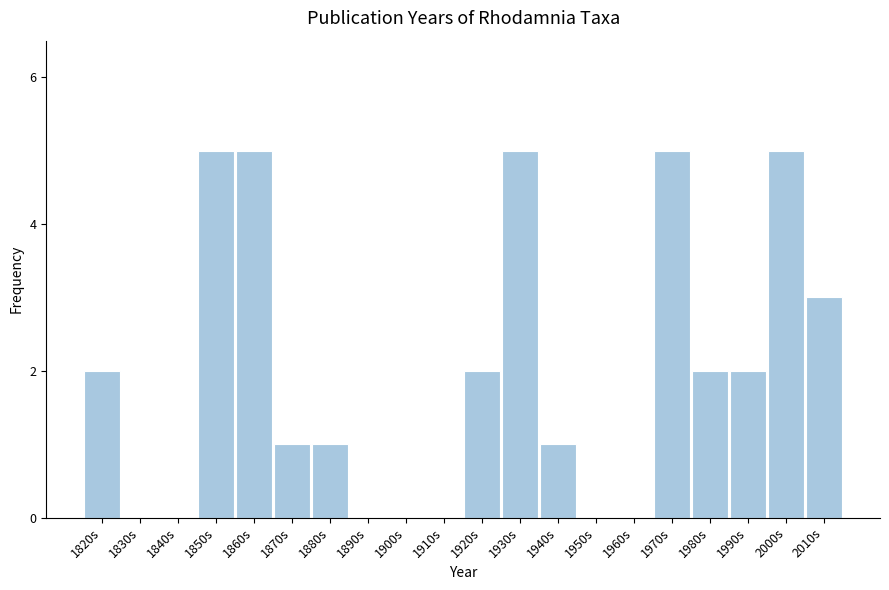

Reading left to right, what are all the values shown in this chart?

1820s=2	1830s=0	1840s=0	1850s=5	1860s=5	1870s=1	1880s=1	1890s=0	1900s=0	1910s=0	1920s=2	1930s=5	1940s=1	1950s=0	1960s=0	1970s=5	1980s=2	1990s=2	2000s=5	2010s=3